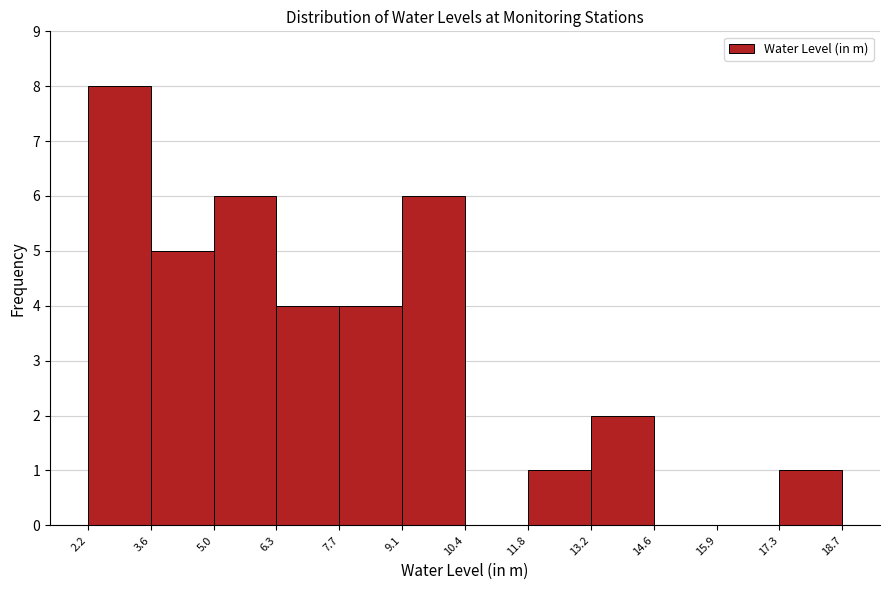

Reading left to right, list every bar in this chart as the range it spans on the x-axis followed by its height. The values are not printed on the chart, so give them approximately, as read against the axis.

2.2 to 3.6: 8
3.6 to 5.0: 5
5.0 to 6.3: 6
6.3 to 7.7: 4
7.7 to 9.1: 4
9.1 to 10.4: 6
10.4 to 11.8: 0
11.8 to 13.2: 1
13.2 to 14.6: 2
14.6 to 15.9: 0
15.9 to 17.3: 0
17.3 to 18.7: 1